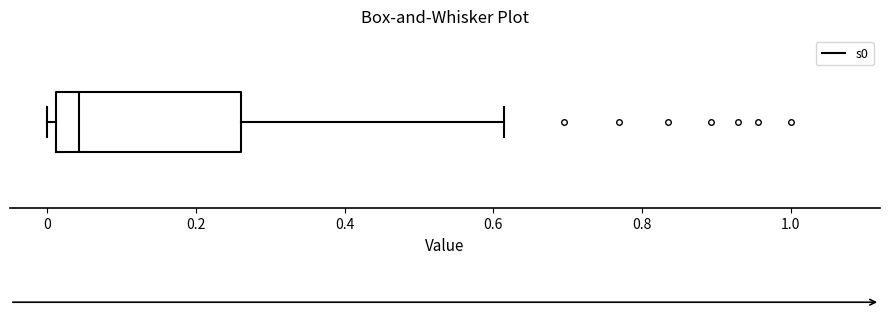

Where does the median line of the box sit on the x-axis? The values are not printed on the chart, so give them approximately, as read against the axis.

0.04